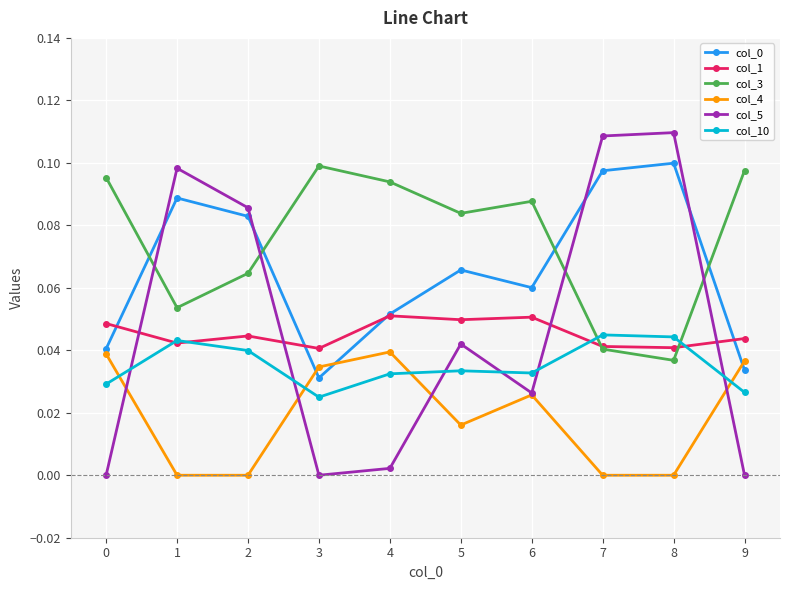

At how many categories does at least one series exceed 0?

10